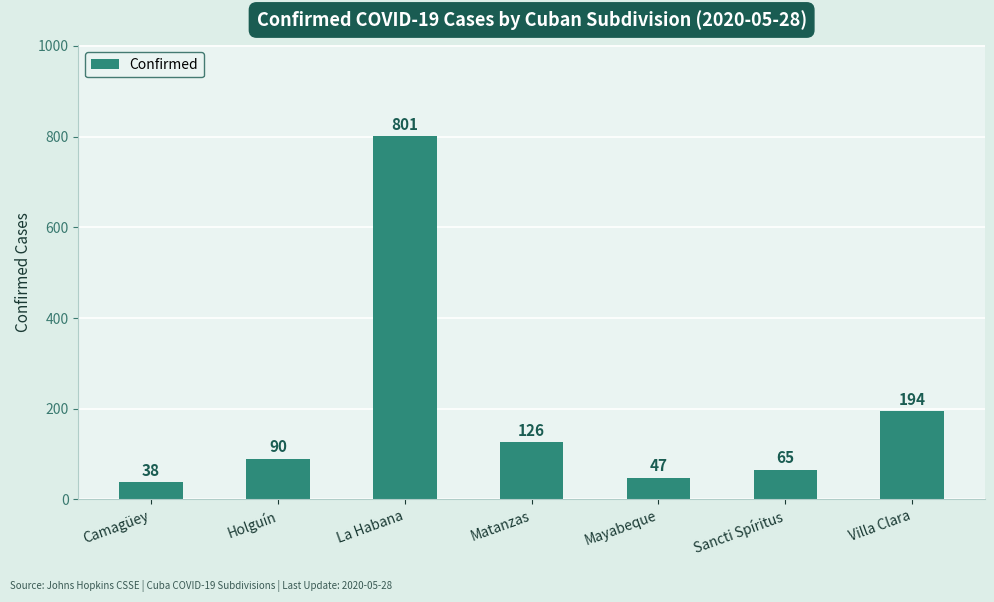

List the labels in order of value, smallest first.

Camagüey, Mayabeque, Sancti Spíritus, Holguín, Matanzas, Villa Clara, La Habana